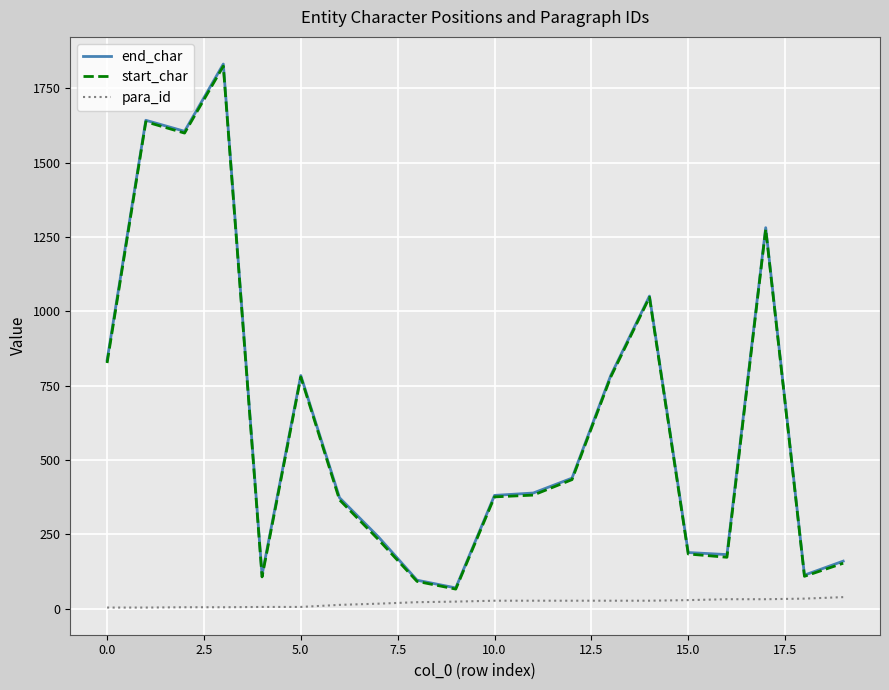

What is the average value of the para_id series?

20